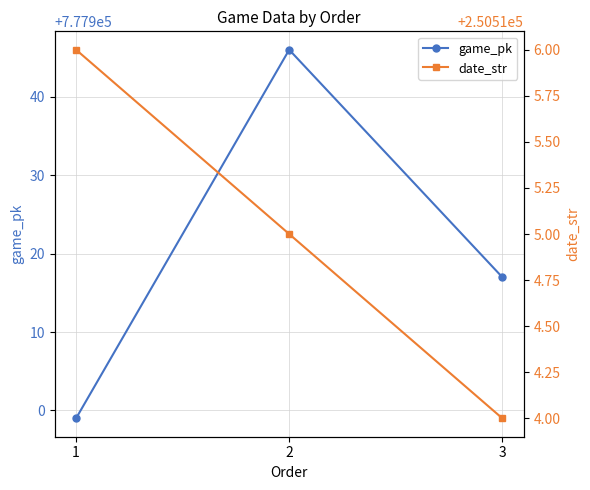

Read the game_pk value at 1, to the nearest 5.

777900